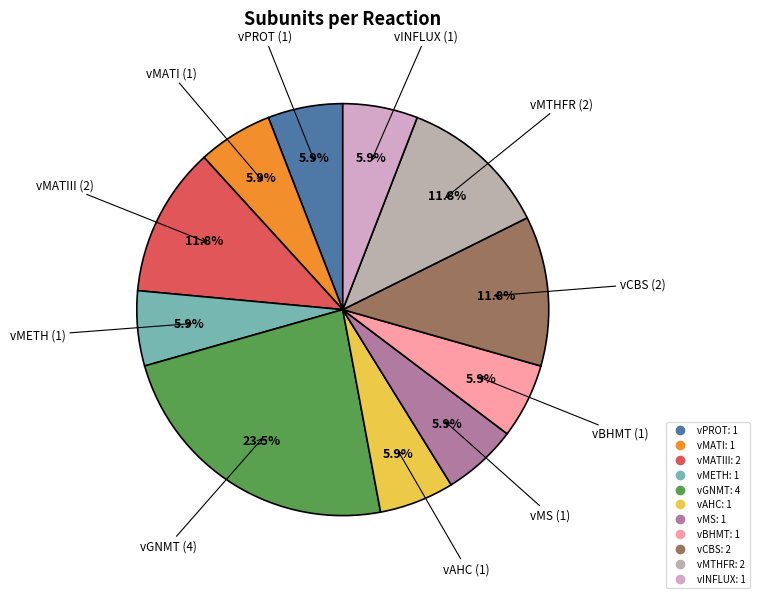

What is the smallest slice in the pie chart?

vPROT